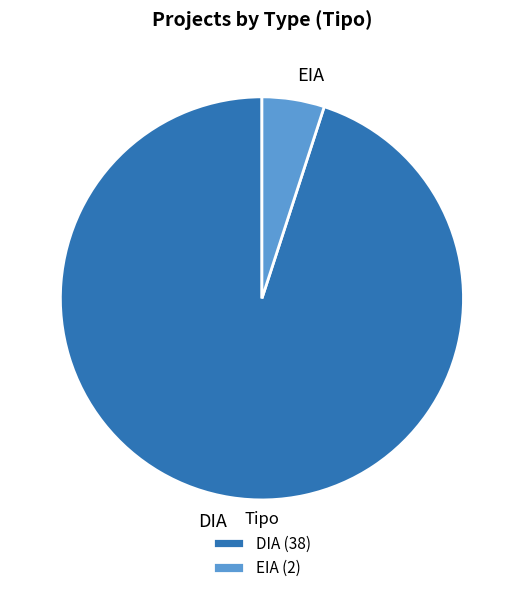

Between DIA and EIA, which is larger?

DIA